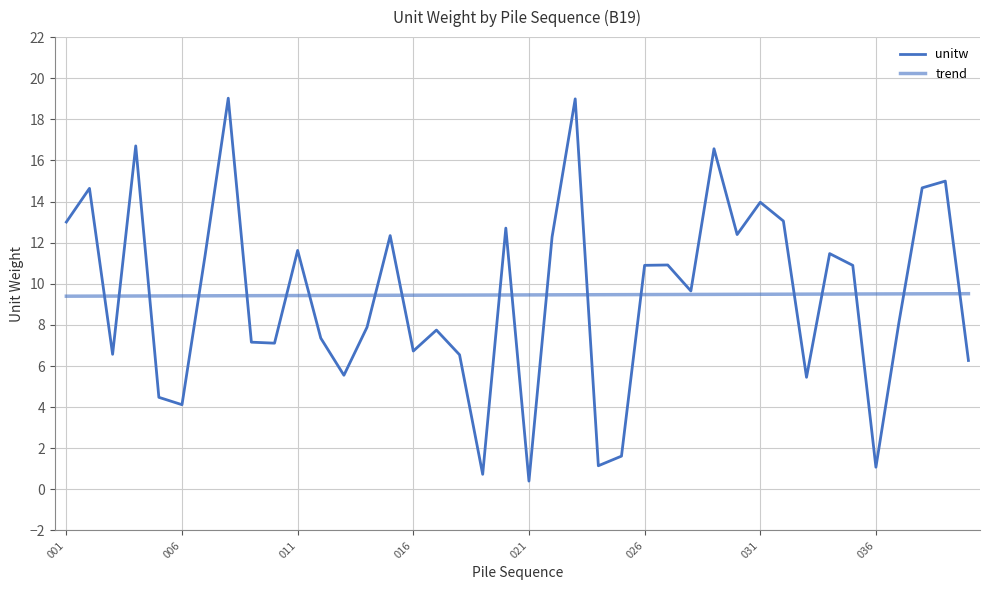

How many lines are shown in the chart?

2